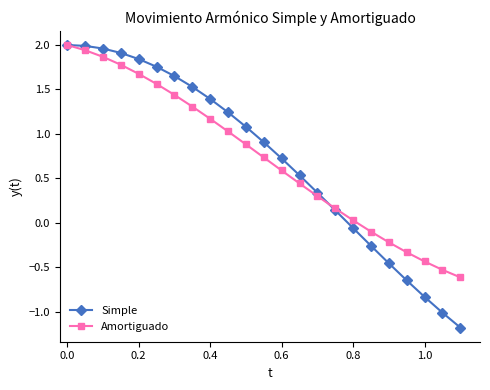

Which series has the largest range (max minus min)?

Simple